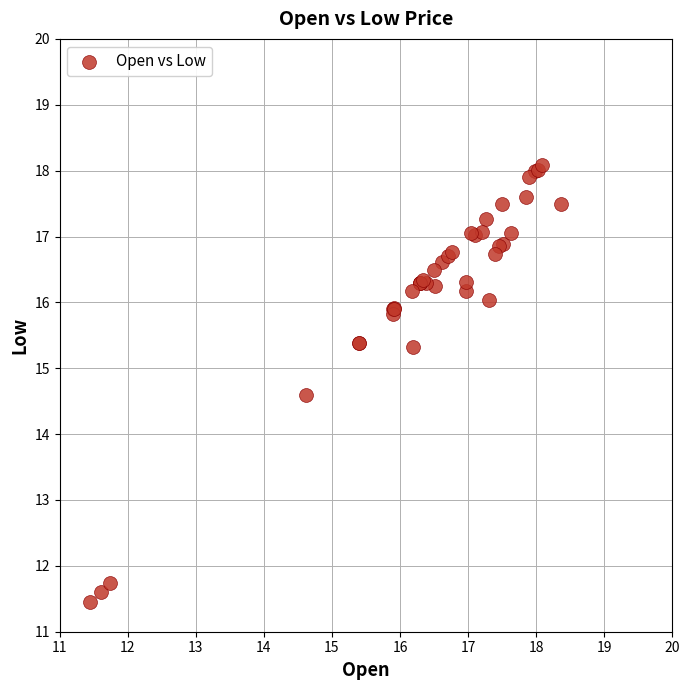

What Y value in the scatter plot is closest to 14?

14.6